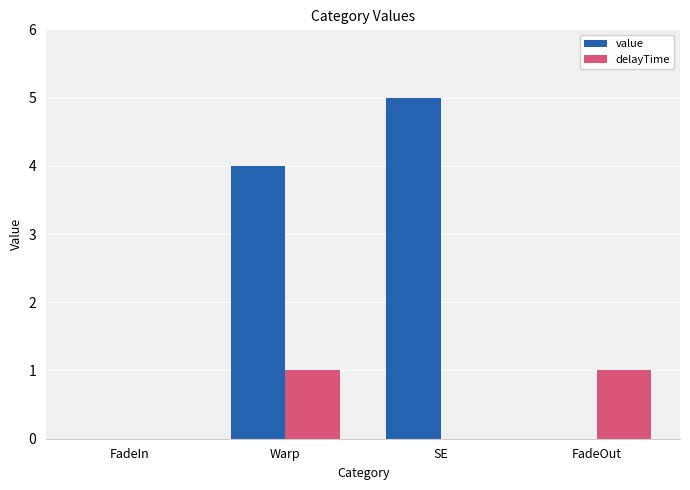

Which series has the widest spread of values?

value